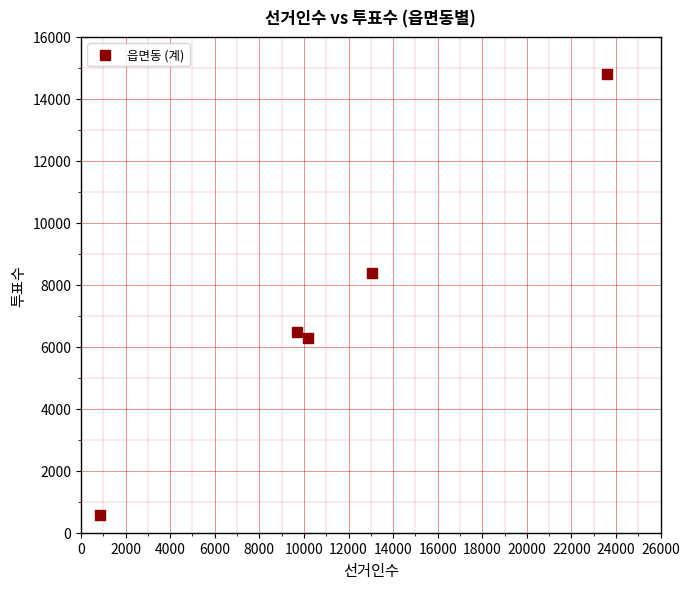

What Y value in the scatter plot is closest to 7683?

8373